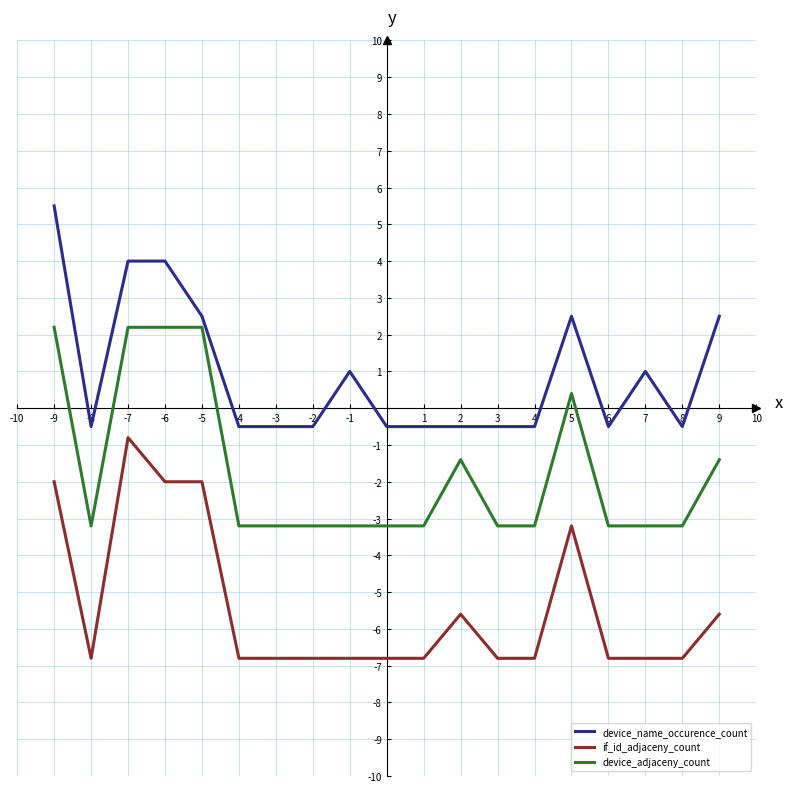

What is the highest value of the device_name_occurence_count series?

5.5